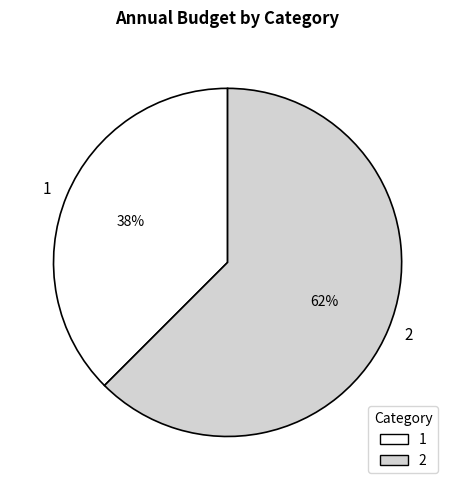

Rank the categories by value from lowest to highest.

1, 2